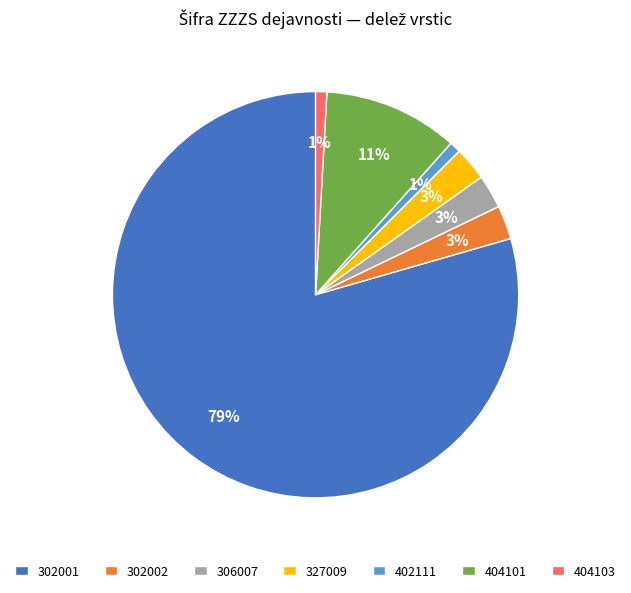

To the nearest percent, what is the difference between the 327009 and 402111 slice percentages?

2%